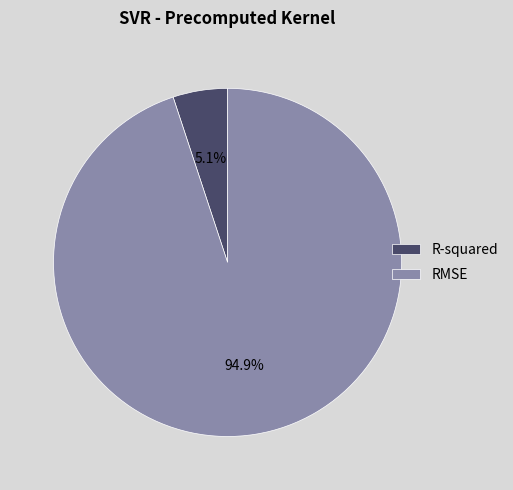

Does any single category account for the majority?

Yes